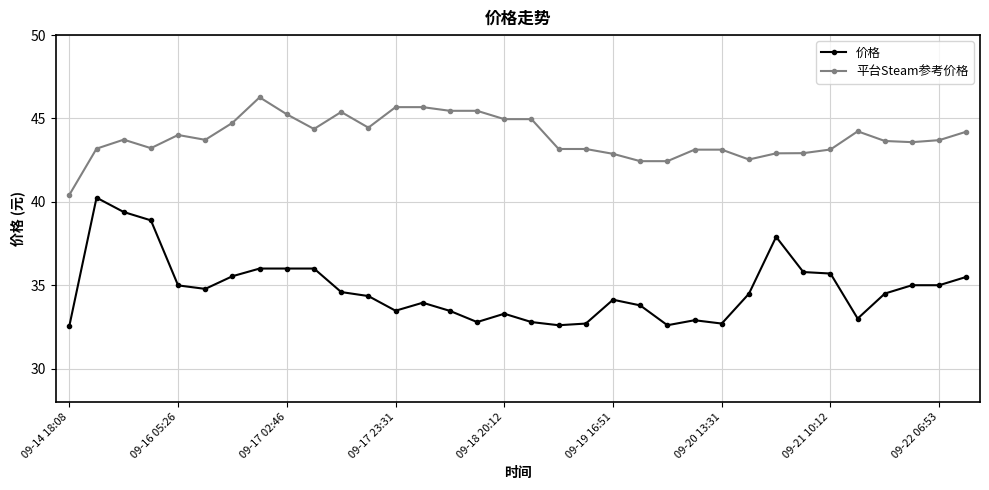

True or false: 平台Steam参考价格 and 价格 intersect in this chart.

False